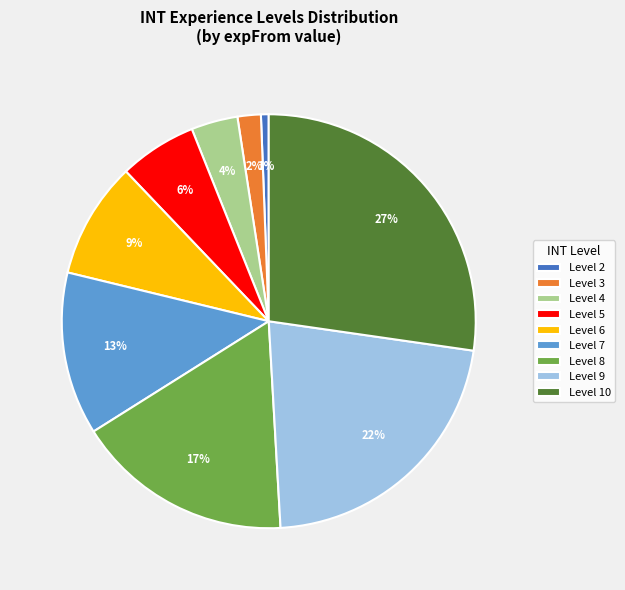

Do Level 6 and Level 8 together represent more than half of the pie?

No